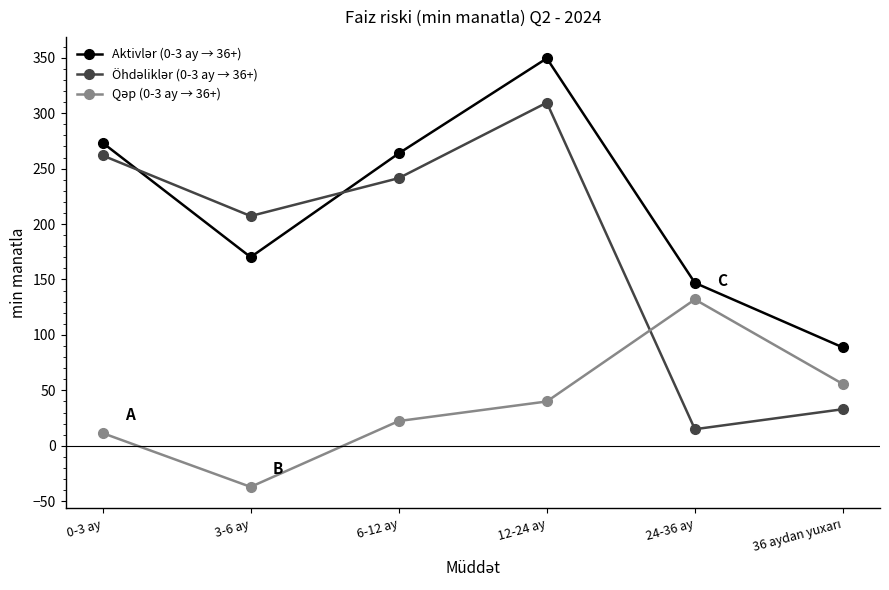

At how many categories does at least one series exceed 180?

4